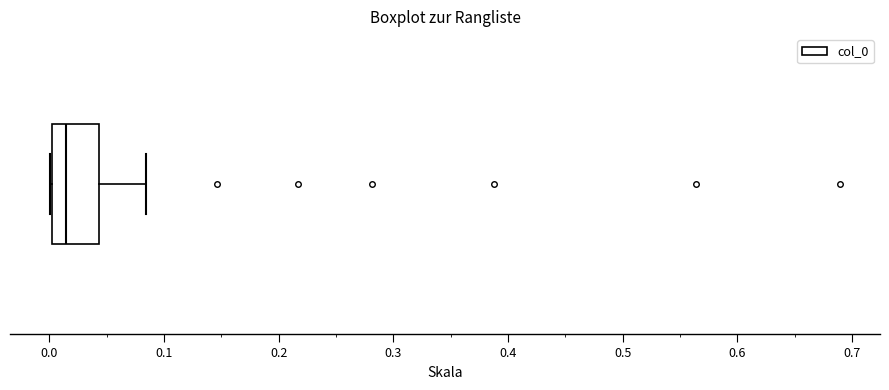

Read this box plot against the x-axis: the position of the median line, the range covered by the box, and the ends of both whiskers. The values are not printed on the chart, so give them approximately, as read against the axis.

median 0.01, box 0.00 to 0.04, whiskers 0.00 to 0.08